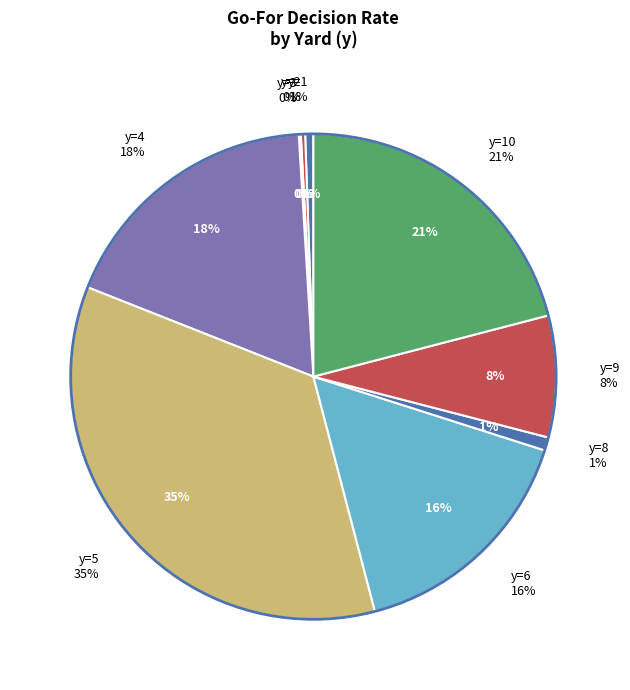

True or false: y=1 accounts for 1% of the total.

False